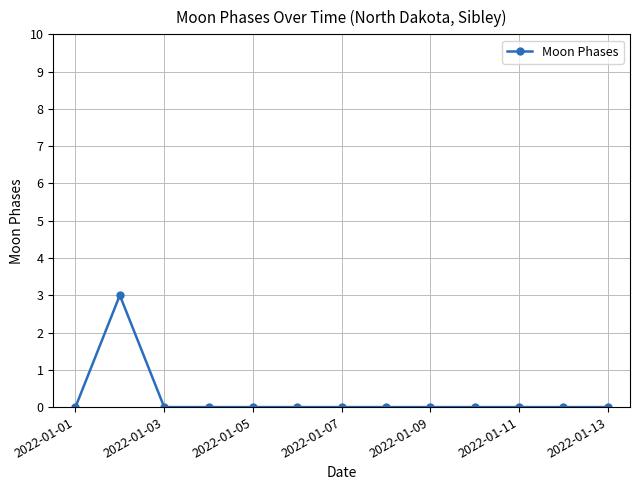

What is the maximum value shown in the chart?

3